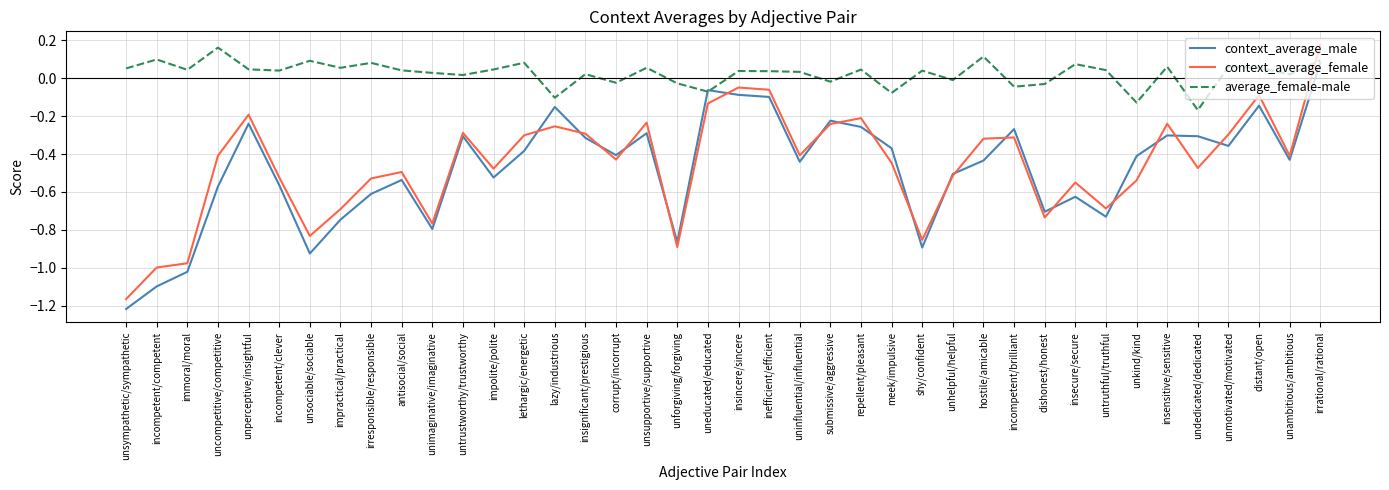

Which series has the widest spread of values?

context_average_female